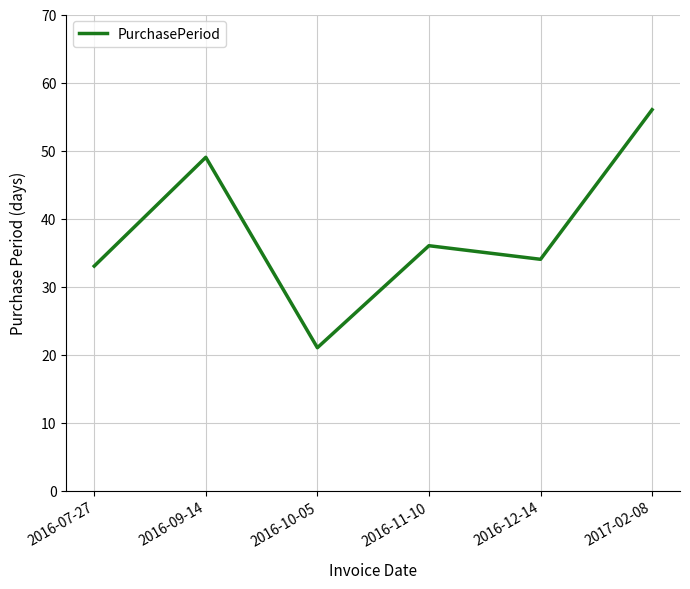

Which has a higher value, 2016-12-14 or 2016-07-27?

2016-12-14